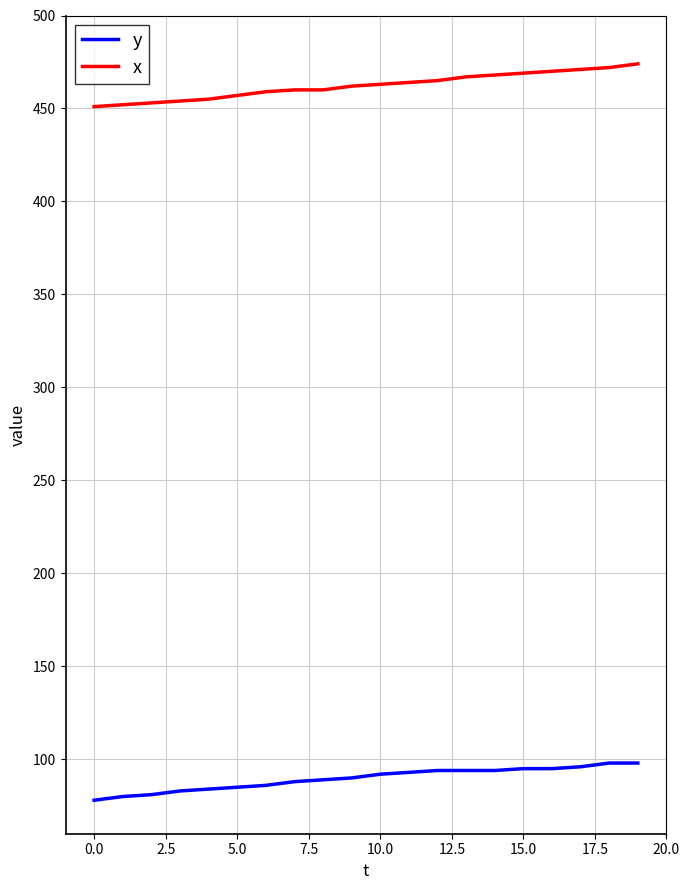

Which series has the largest range (max minus min)?

x